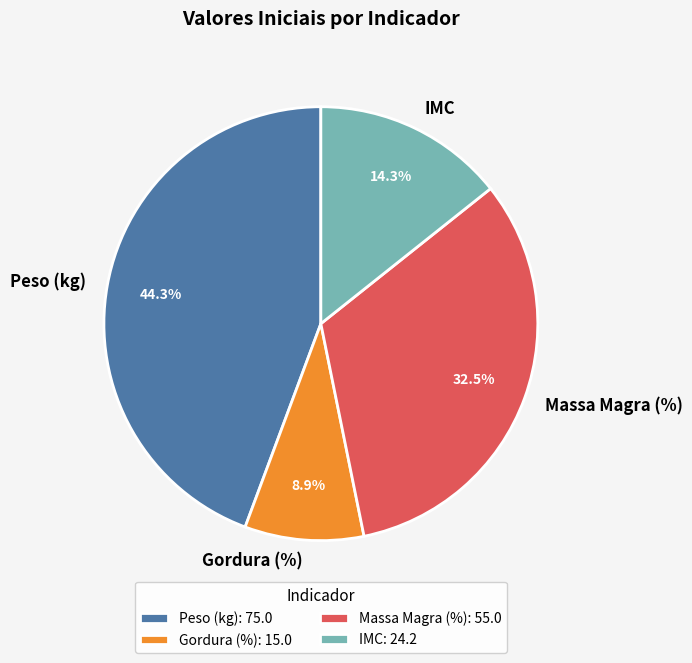

To the nearest percent, what is the combined percentage of IMC and Gordura (%)?

23%